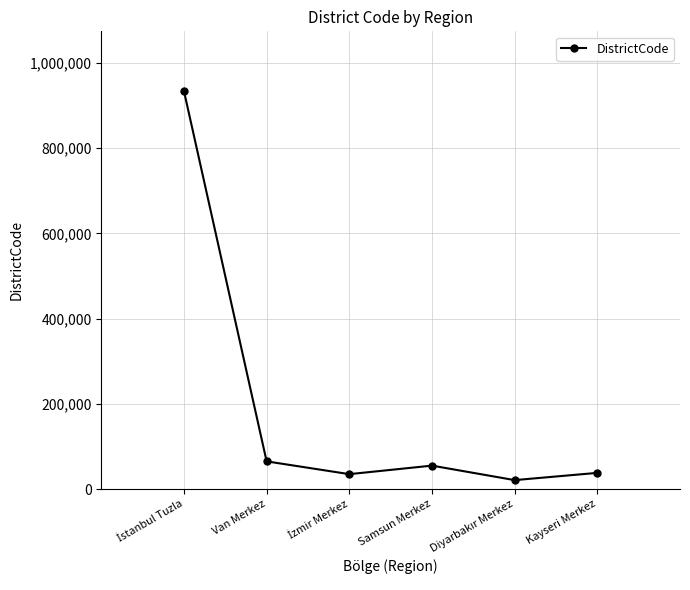

Read the value at Kayseri Merkez.

38001